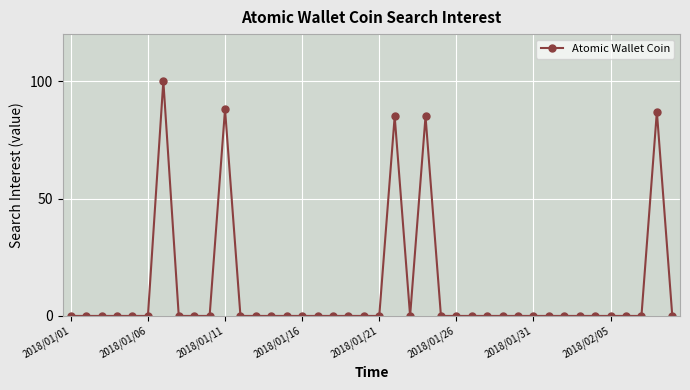

Reading left to right, what are all the values shown in this chart?

0	0	0	0	0	0	100	0	0	0	88	0	0	0	0	0	0	0	0	0	0	85	0	85	0	0	0	0	0	0	0	0	0	0	0	0	0	0	87	0